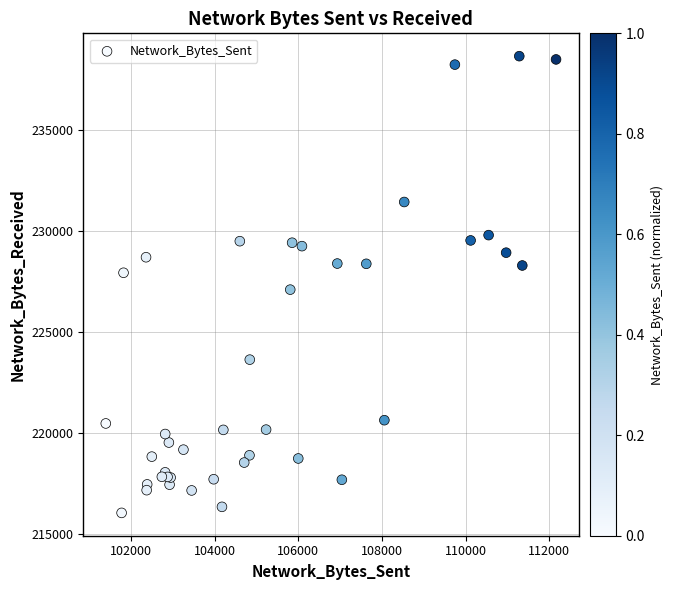

What Y value in the scatter plot is closest to 227352?

227100